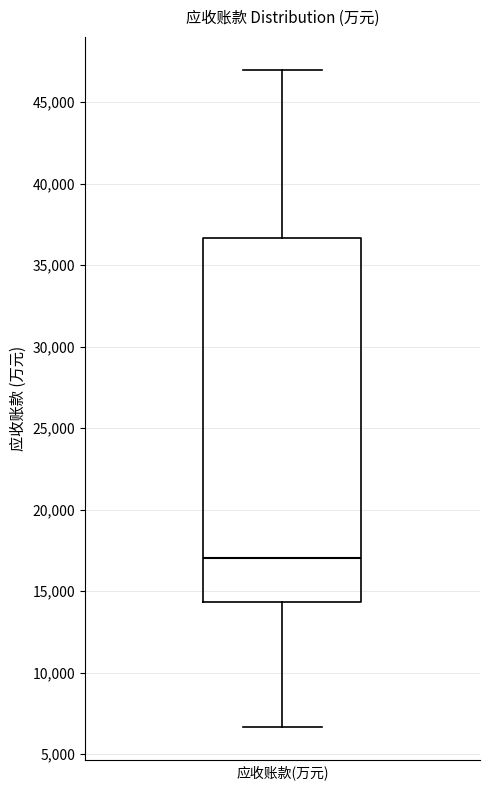

Transcribe this box plot: give where the median line is, the range the box spans, and where the two whiskers end, as read against the y-axis. The values are not printed on the chart, so give them approximately, as read against the axis.

median 17000, box 14500 to 36500, whiskers 6500 to 47000